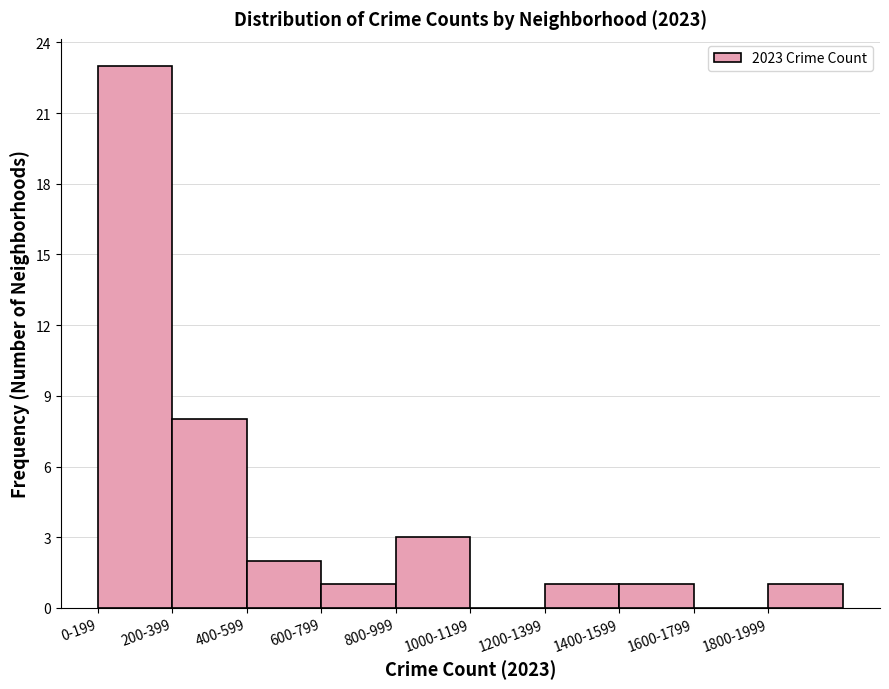

Reading left to right, list all the values displayed in this chart.

0-199=23	200-399=8	400-599=2	600-799=1	800-999=3	1000-1199=0	1200-1399=1	1400-1599=1	1600-1799=0	1800-1999=1